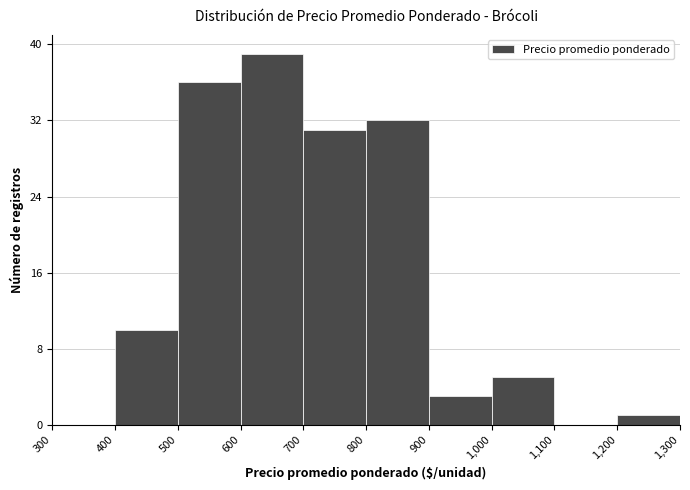

Over which range of the x-axis is the bar tallest?

600 to 700